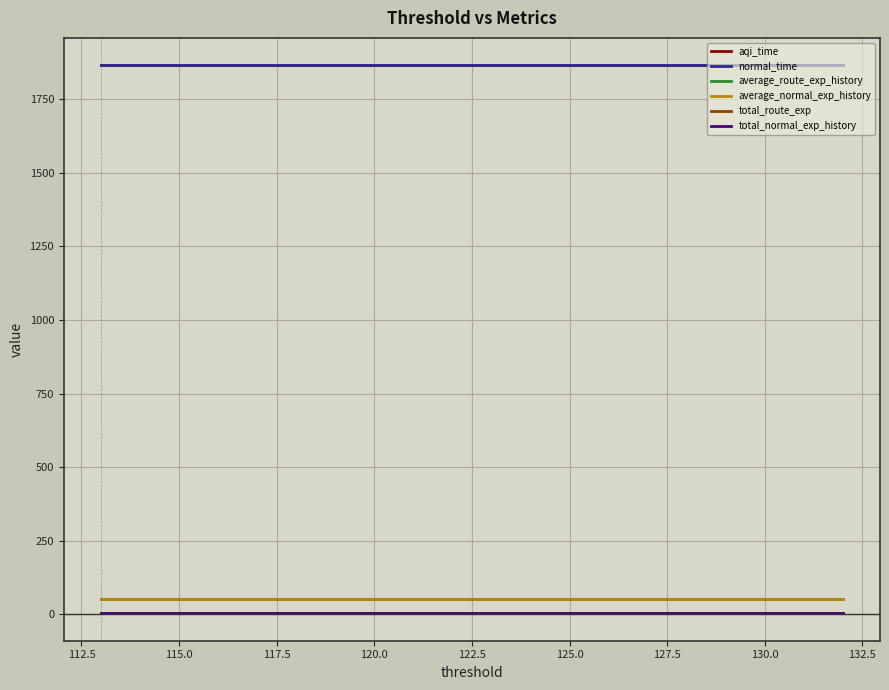

Which series has the widest spread of values?

aqi_time